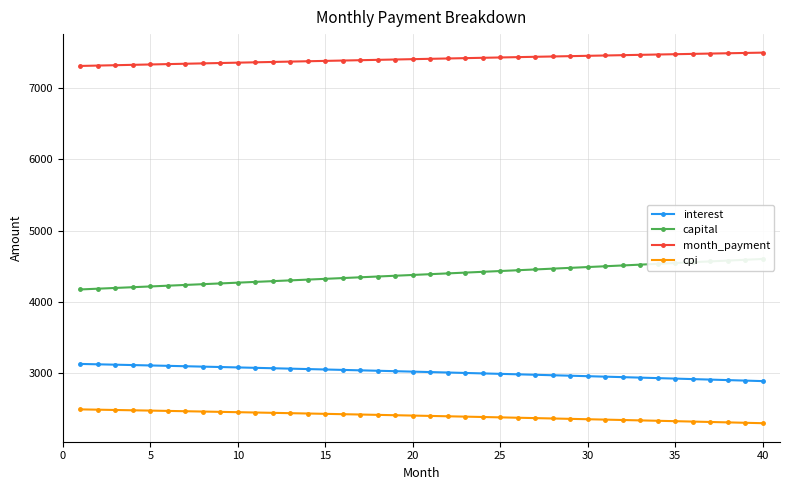

True or false: cpi has a value of 3779.1 at 15.

False